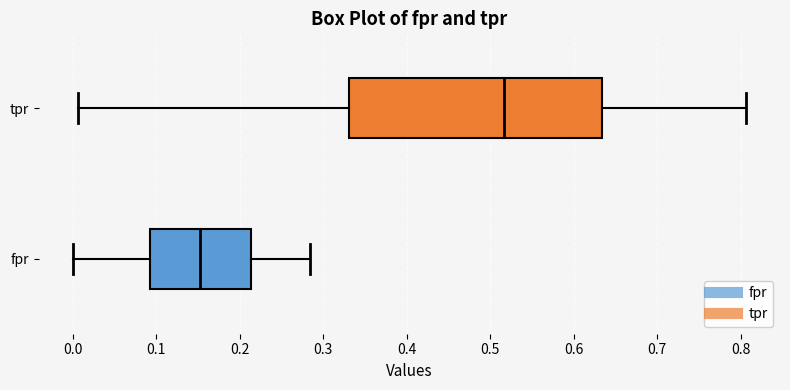

Which box has the furthest to the left median line?

fpr